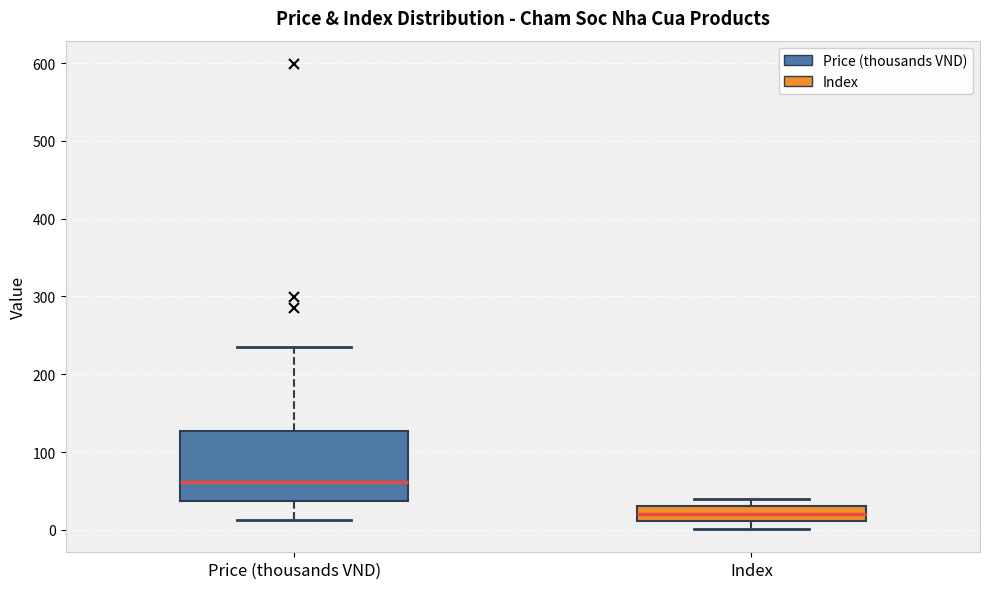

Where is the upper edge of the box for Index on the y-axis? The values are not printed on the chart, so give them approximately, as read against the axis.

30